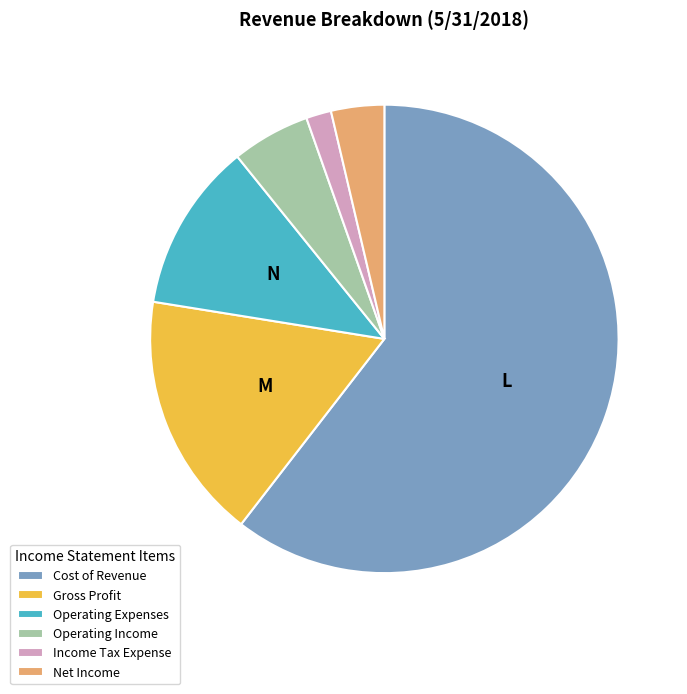

Approximately how many times larger is the value at Net Income compared to Operating Expenses?

0.3